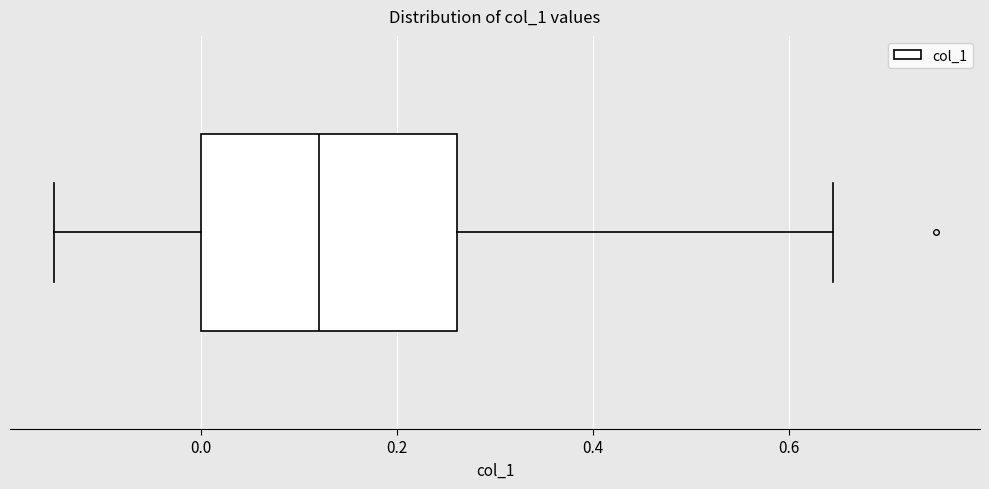

Read this box plot against the x-axis: the position of the median line, the range covered by the box, and the ends of both whiskers. The values are not printed on the chart, so give them approximately, as read against the axis.

median 0.12, box 0.00 to 0.26, whiskers -0.14 to 0.64